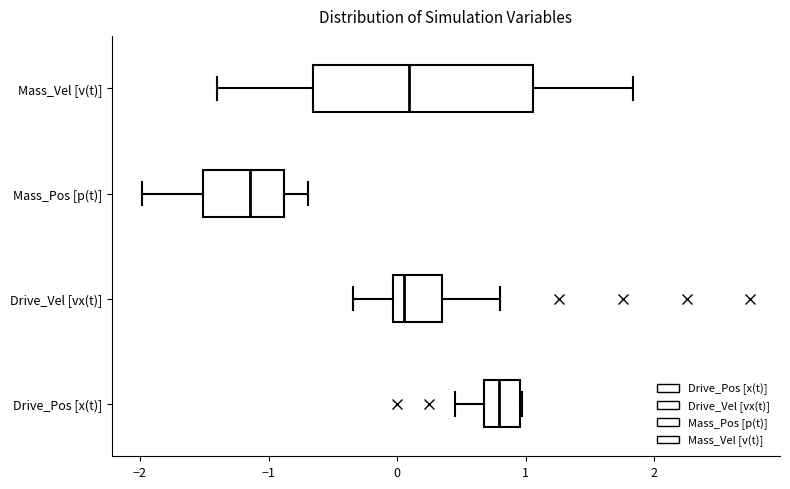

Comparing the boxes themselves (not the whiskers), which one is the widest?

Mass_Vel [v(t)]